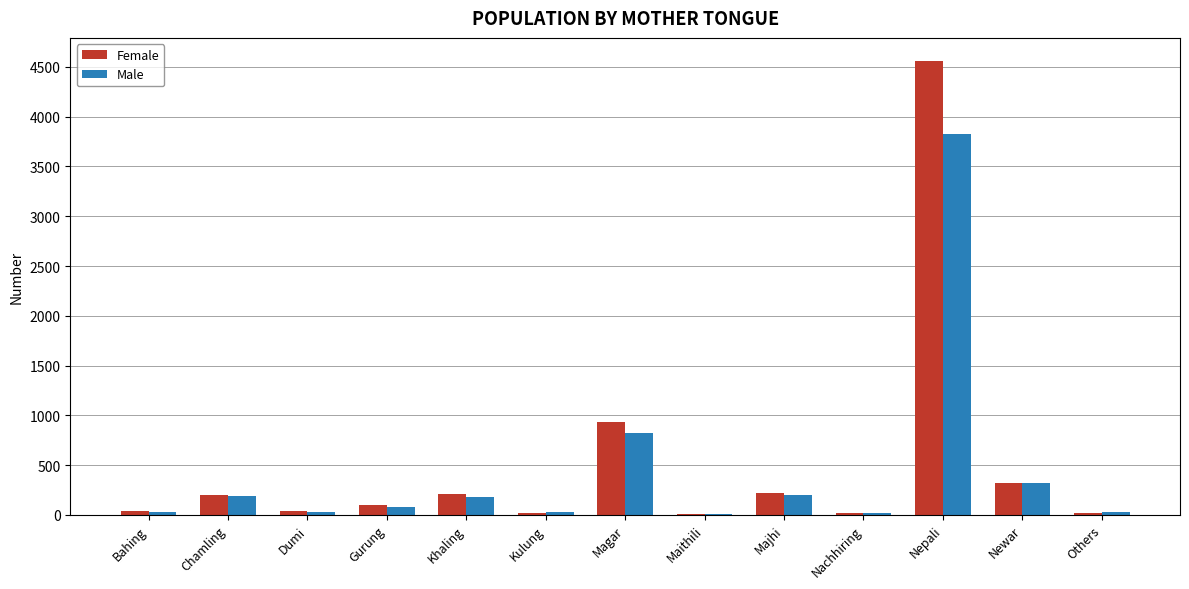

What is the sum of all Female values?

6695